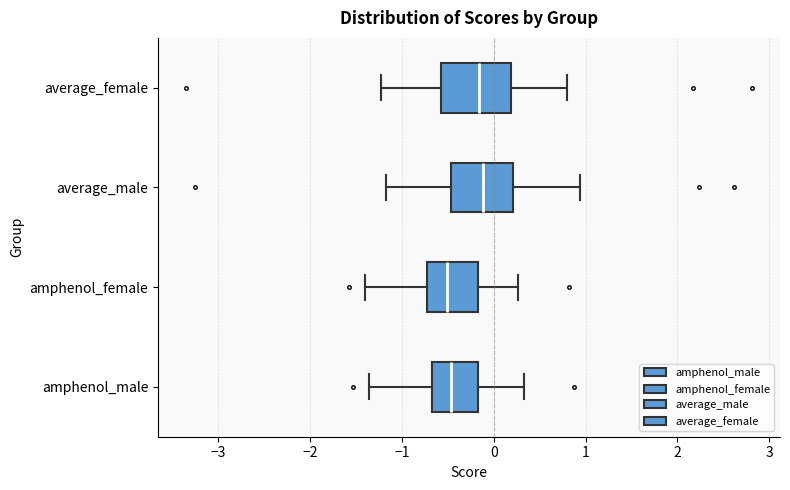

Reading bottom to top, read every box against the x-axis: the position of its median line, the range the box covers, and the ends of its whiskers. The values are not printed on the chart, so give them approximately, as read against the axis.

amphenol_male: median -0.5, box -0.7 to -0.2, whiskers -1.4 to 0.3
amphenol_female: median -0.5, box -0.7 to -0.2, whiskers -1.4 to 0.3
average_male: median -0.1, box -0.5 to 0.2, whiskers -1.2 to 0.9
average_female: median -0.2, box -0.6 to 0.2, whiskers -1.2 to 0.8